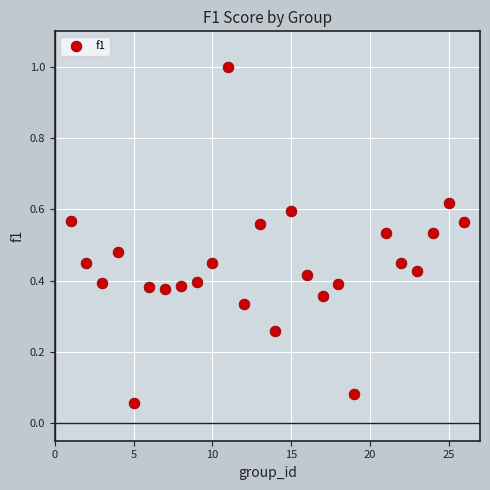

What is the range of X values (max minus min)?

25.0